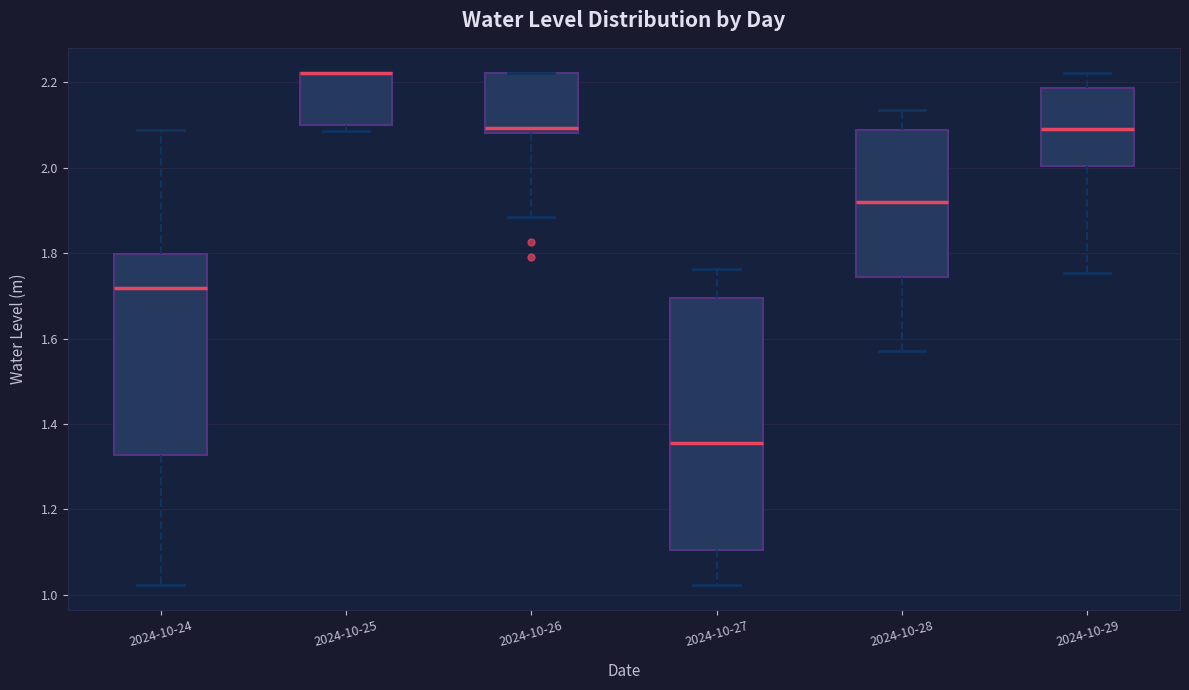

Reading left to right, transcribe this box plot: for each box, give where its median line is, the range the box spans, and where its two whiskers end, as read against the y-axis. The values are not printed on the chart, so give them approximately, as read against the axis.

2024-10-24: median 1.72, box 1.32 to 1.80, whiskers 1.02 to 2.08
2024-10-25: median 2.22 (drawn on the box's upper edge), box 2.10 to 2.22, whiskers 2.08 to 2.22
2024-10-26: median 2.10, box 2.08 to 2.22, whiskers 1.88 to 2.22
2024-10-27: median 1.36, box 1.10 to 1.70, whiskers 1.02 to 1.76
2024-10-28: median 1.92, box 1.74 to 2.08, whiskers 1.58 to 2.14
2024-10-29: median 2.10, box 2.00 to 2.18, whiskers 1.76 to 2.22